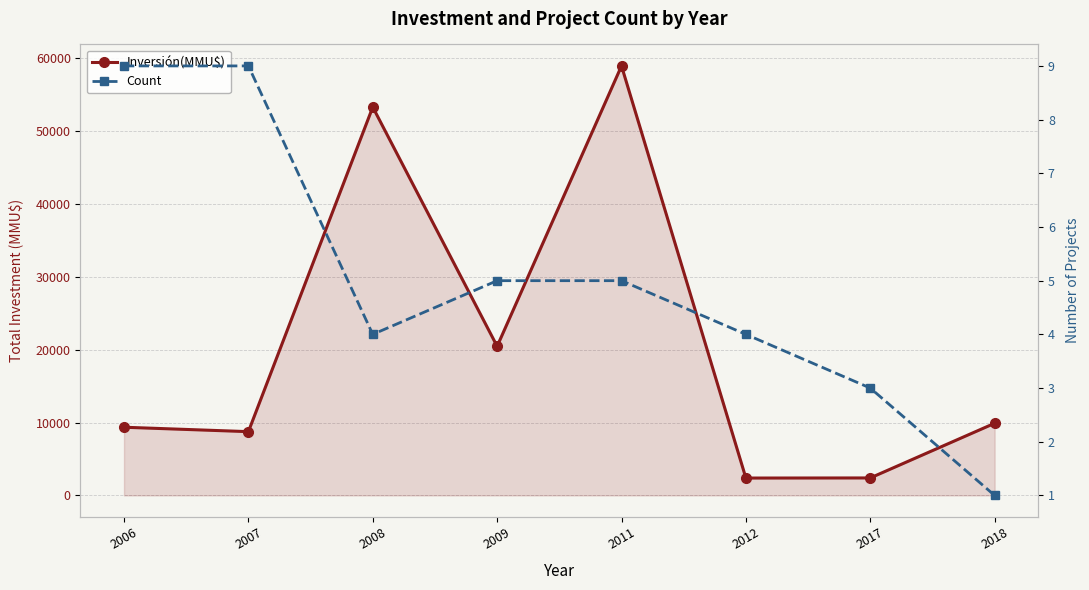

What are all the series names shown in the legend?

Inversión(MMU$), Count